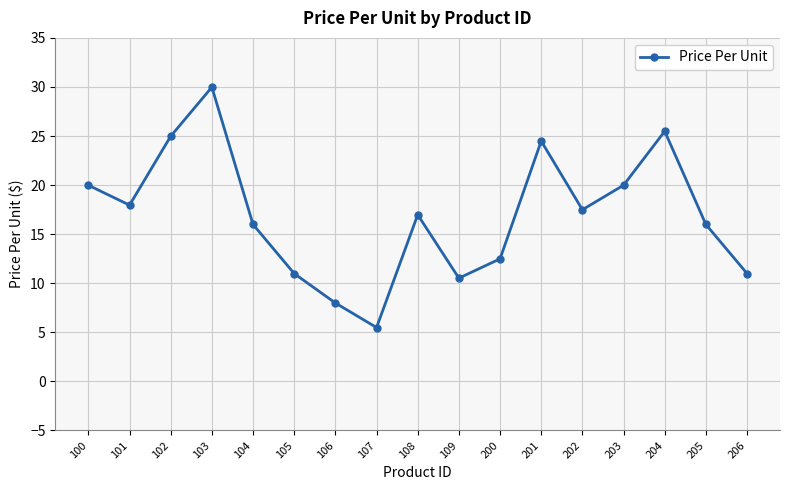

Reading left to right, extract all data points from this chart.

100=20.0	101=18.0	102=25.0	103=30.0	104=16.0	105=11.0	106=8.0	107=5.5	108=17.0	109=10.5	200=12.5	201=24.5	202=17.5	203=20.0	204=25.5	205=16.0	206=11.0